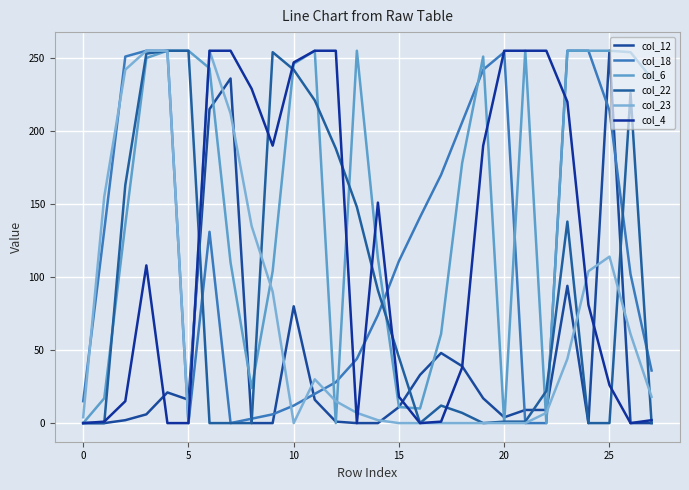

At which category does col_6 reach its first local peak?

11